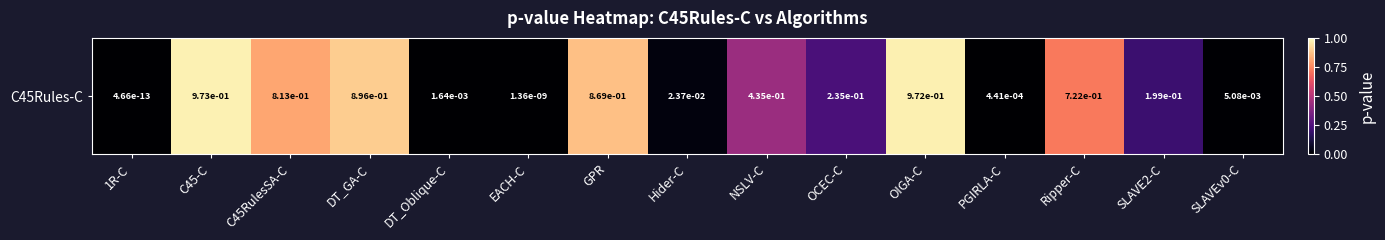

The chart shows a value of 1.3 at OIGA-C. True or false?

False